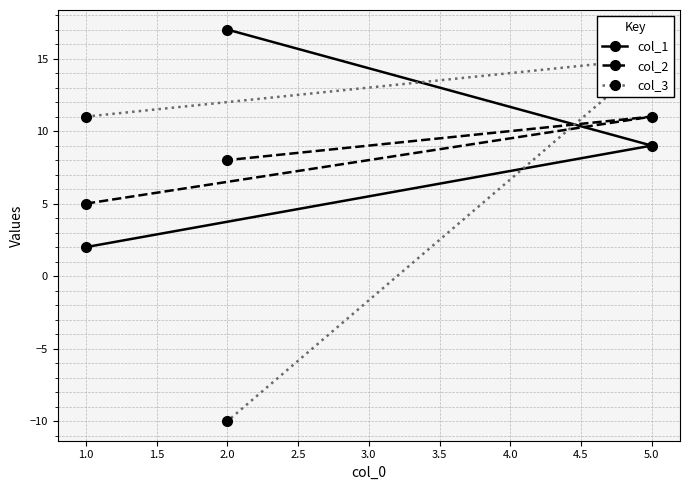

List the labels in order of col_1 value, smallest first.

1.0, 5.0, 2.0